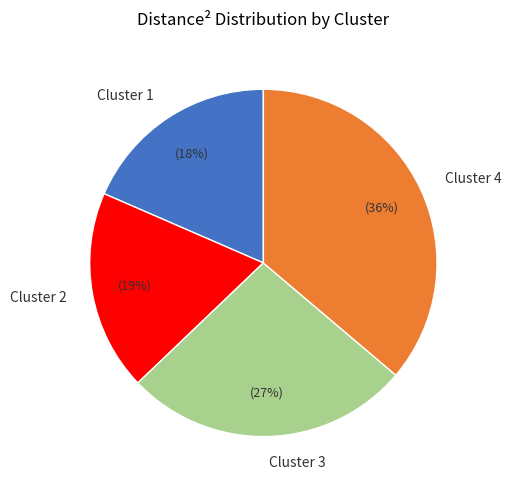

To the nearest percent, what is the average slice percentage?

25%